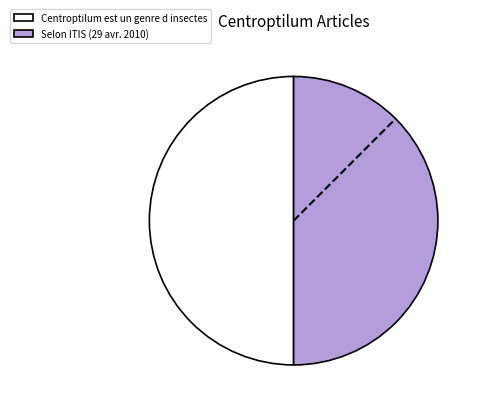

Is it true that Centroptilum est un genre d insectes is 50% of the pie?

True